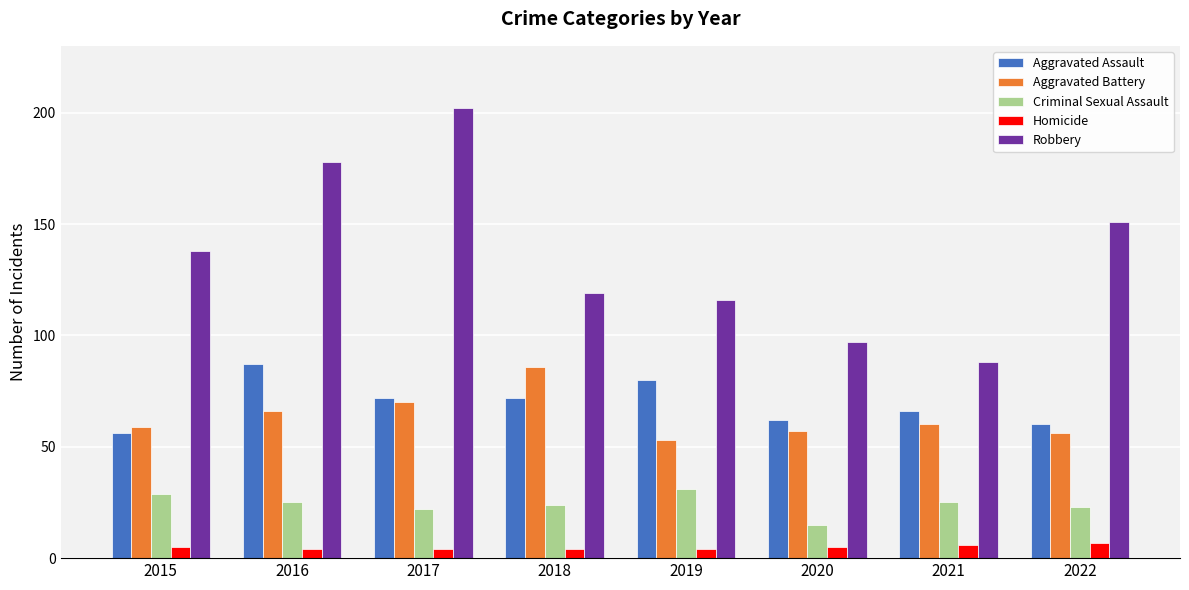

List the labels in order of Robbery value, smallest first.

2021, 2020, 2019, 2018, 2015, 2022, 2016, 2017